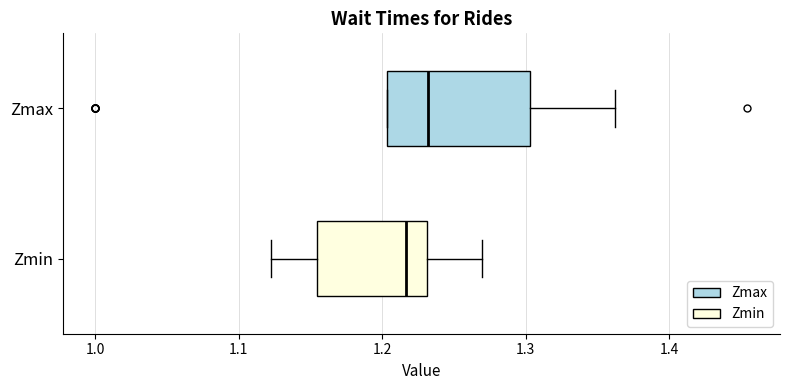

Reading bottom to top, transcribe this box plot: for each box, give where its median line is, the range the box spans, and where its two whiskers end, as read against the x-axis. The values are not printed on the chart, so give them approximately, as read against the axis.

Zmin: median 1.22, box 1.15 to 1.23, whiskers 1.12 to 1.27
Zmax: median 1.23, box 1.20 to 1.30, whiskers 1.20 to 1.36